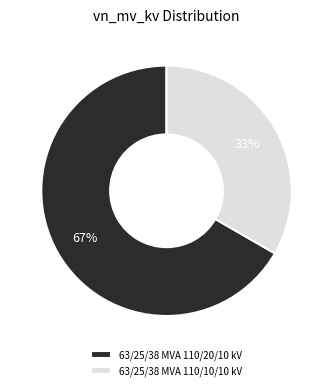

Rank the categories by value from lowest to highest.

63/25/38 MVA 110/10/10 kV, 63/25/38 MVA 110/20/10 kV